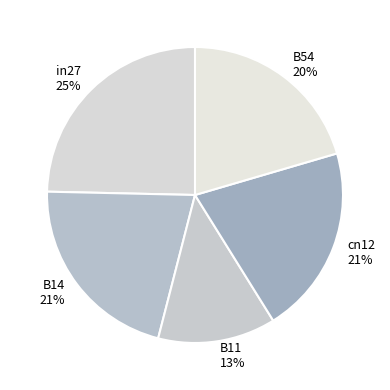

How many slices are in this pie chart?

5